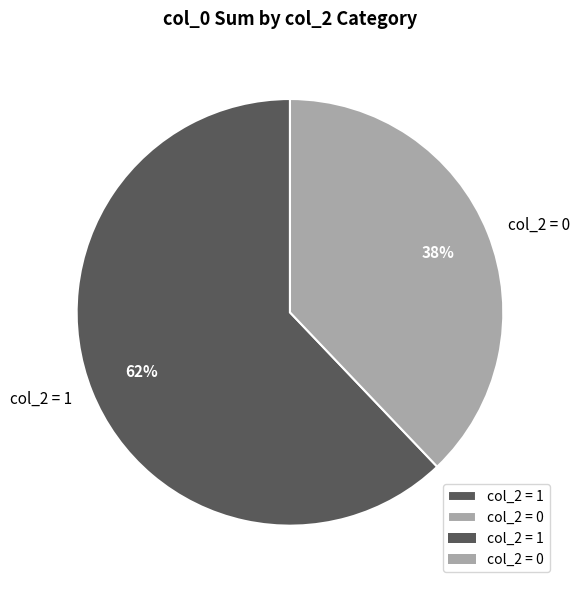

To the nearest percent, what is the average slice percentage?

50%